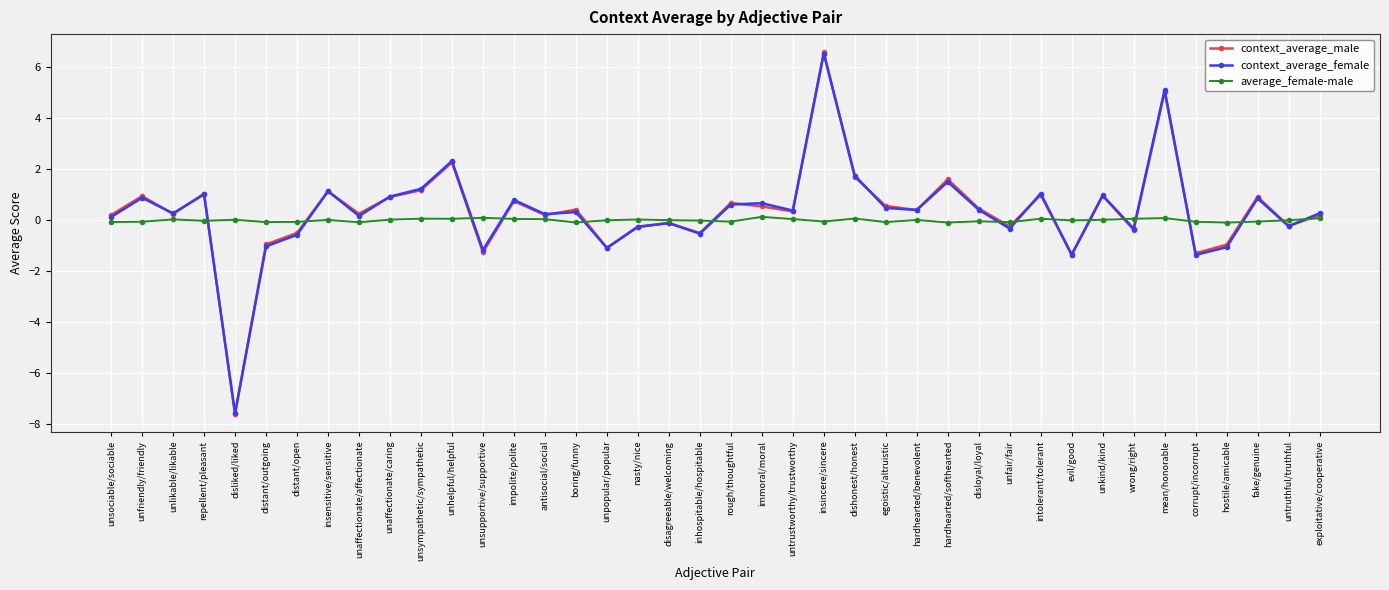

What is the label of the 24th point from the left?

insincere/sincere